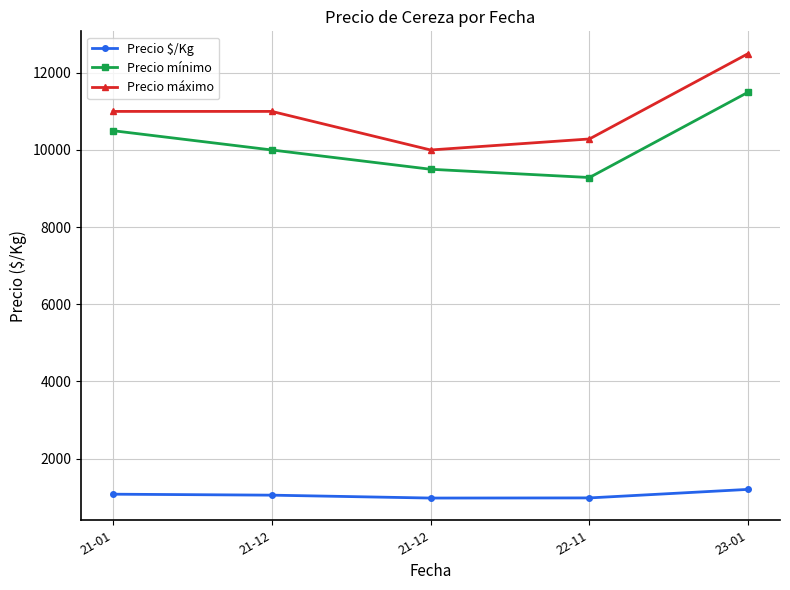

True or false: Precio mínimo has a value of 7103.0 at 23-01.

False